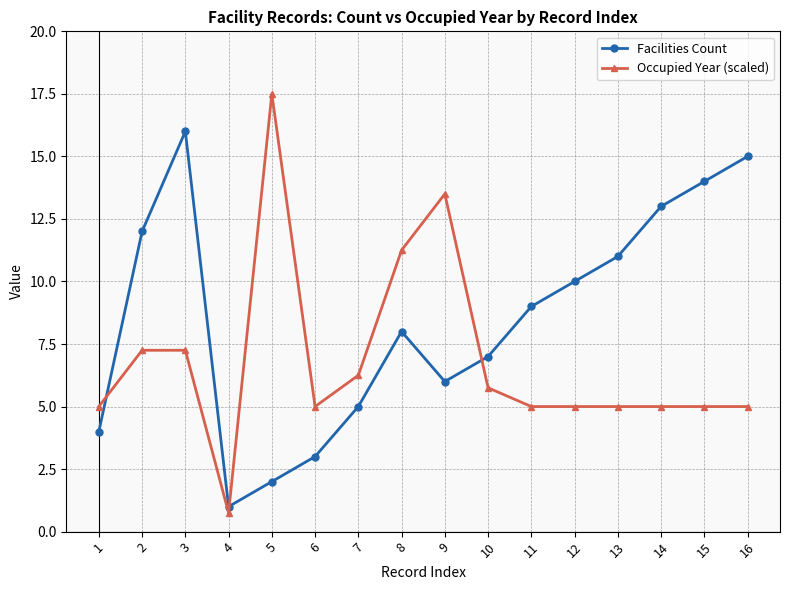

How many data points in Facilities Count are less than 9?

8